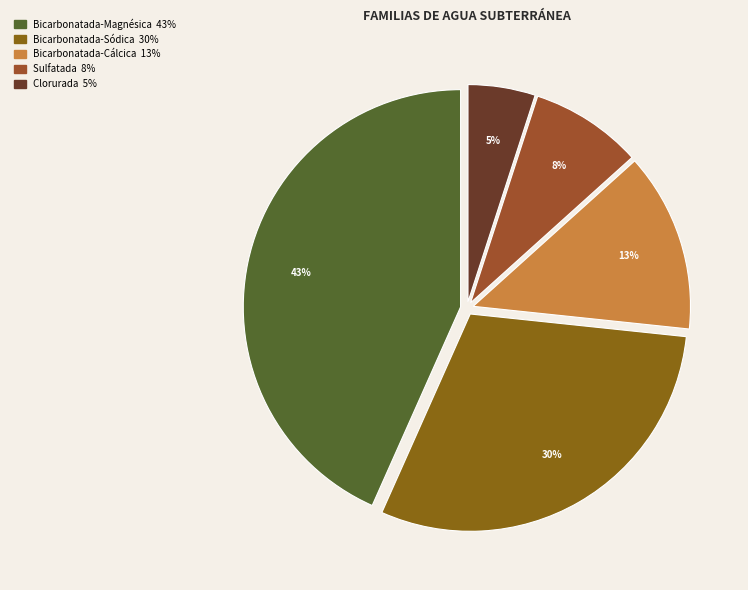

The Bicarbonatada-Cálcica slice represents 27% of the pie. True or false?

False